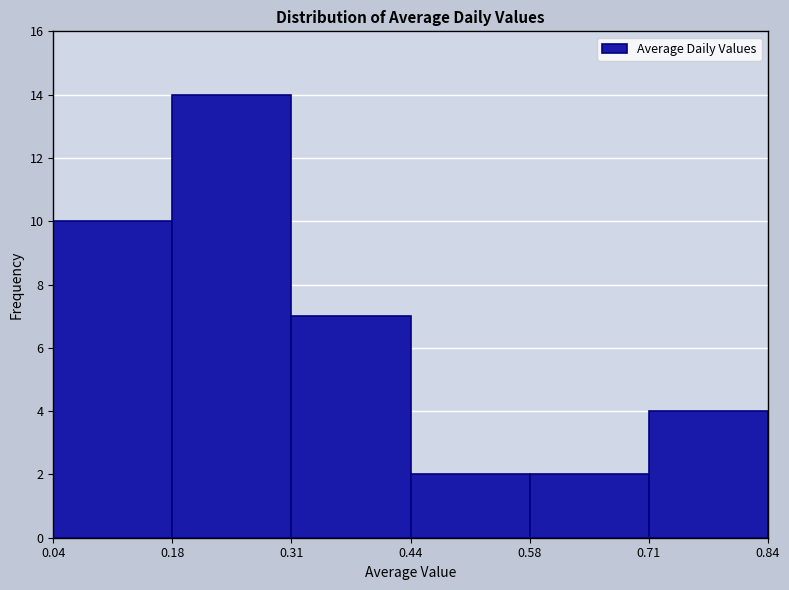

Reading left to right, transcribe this chart: for each bar, give the range it covers on the x-axis and its height. The values are not printed on the chart, so give them approximately, as read against the axis.

0.04 to 0.18: 10
0.18 to 0.31: 14
0.31 to 0.44: 7
0.44 to 0.58: 2
0.58 to 0.71: 2
0.71 to 0.84: 4